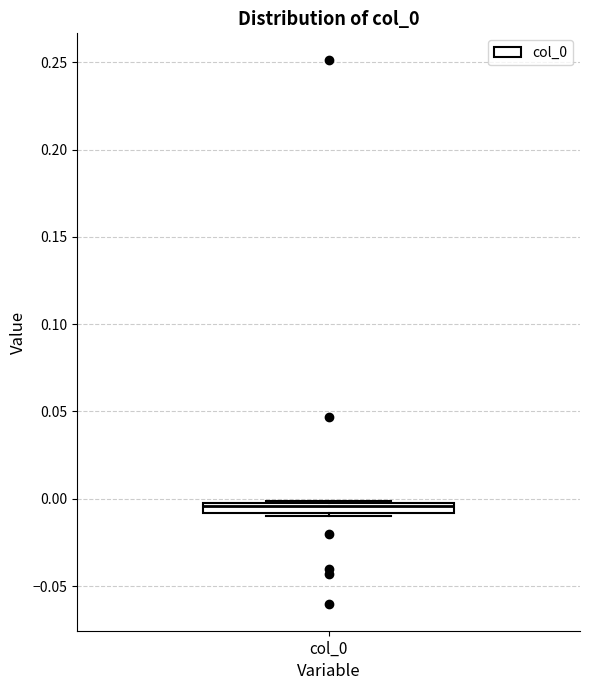

Where is the lower edge of the box for col_0 on the y-axis? The values are not printed on the chart, so give them approximately, as read against the axis.

-0.010